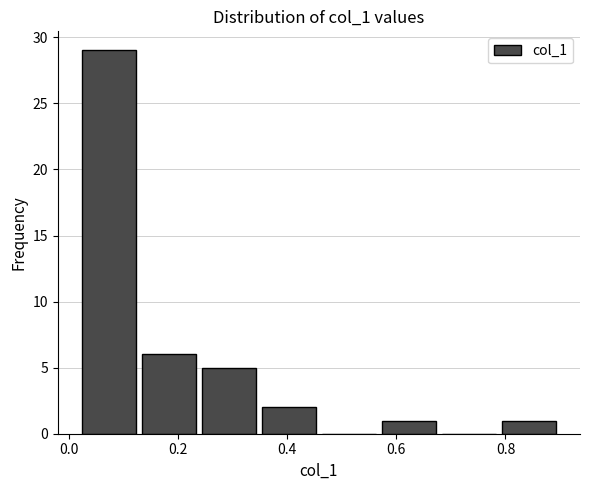

What is the height of the bar covering 0.56 to 0.68 on the x-axis? Neither the bar edges nor the heights are printed on the chart, so give them approximately, as read against the axes.

1